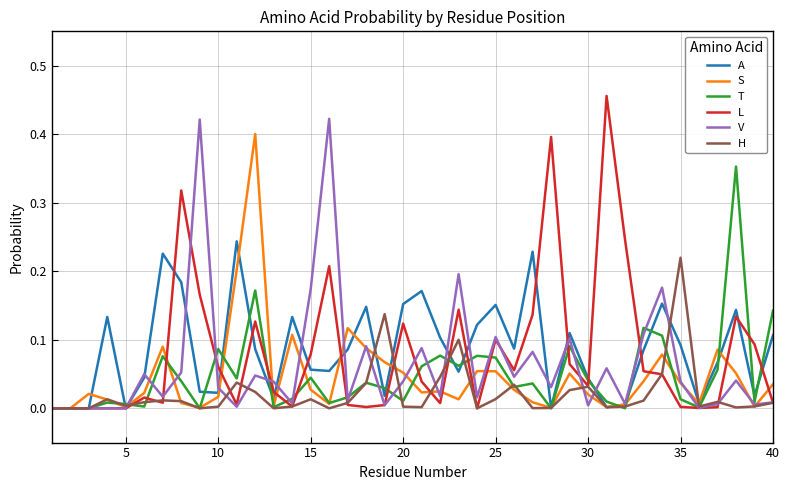

Which series has the widest spread of values?

L